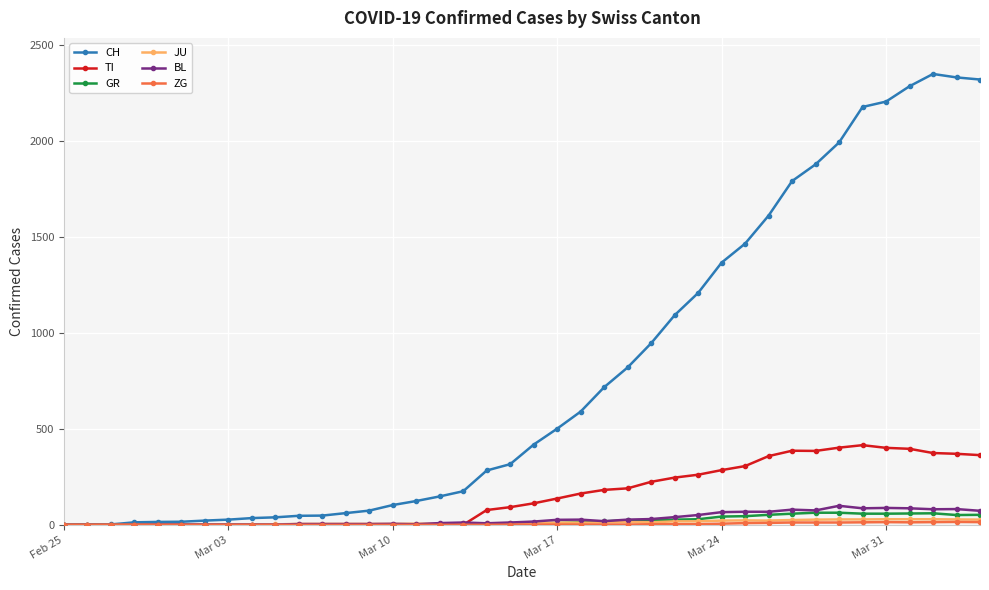

Which series has the largest total across all categories?

CH